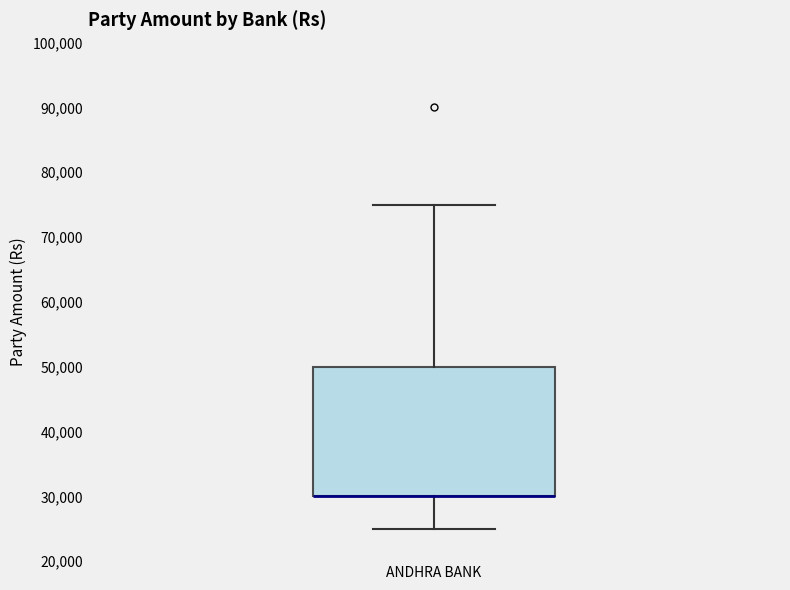

Transcribe this box plot: give where the median line is, the range the box spans, and where the two whiskers end, as read against the y-axis. The values are not printed on the chart, so give them approximately, as read against the axis.

median 30000 (drawn on the box's lower edge), box 30000 to 50000, whiskers 25000 to 75000